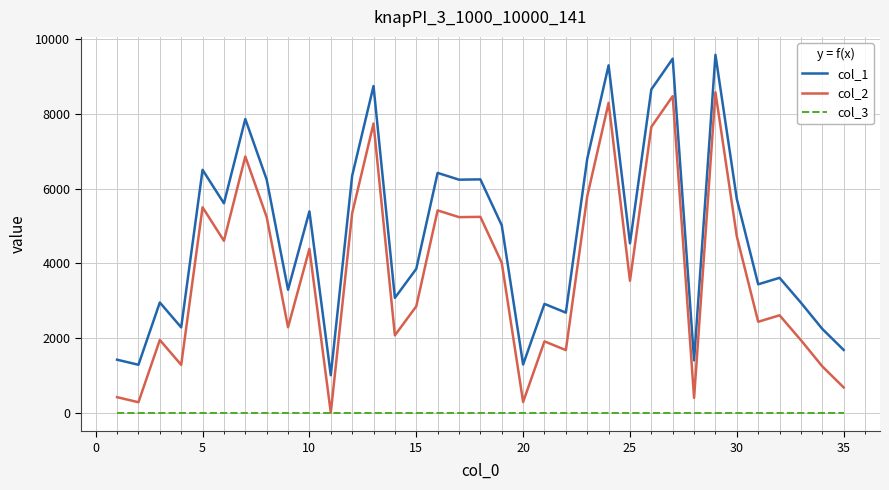

Which series has the largest total across all categories?

col_1